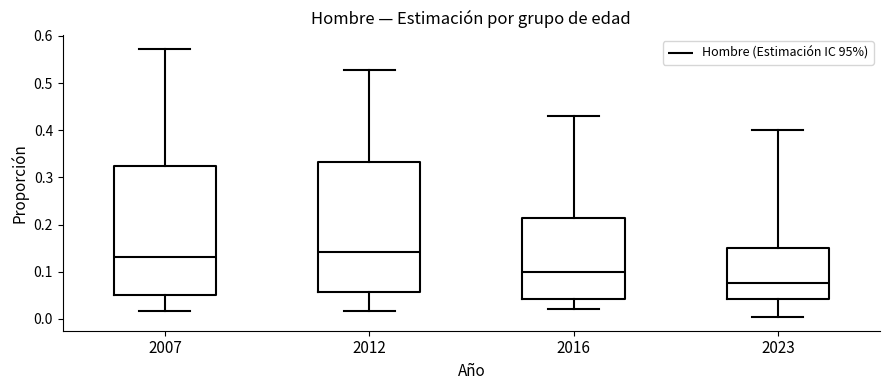

Reading left to right, transcribe this box plot: for each box, give where its median line is, the range the box spans, and where its two whiskers end, as read against the y-axis. The values are not printed on the chart, so give them approximately, as read against the axis.

2007: median 0.13, box 0.05 to 0.33, whiskers 0.02 to 0.57
2012: median 0.14, box 0.06 to 0.33, whiskers 0.02 to 0.53
2016: median 0.10, box 0.04 to 0.21, whiskers 0.02 to 0.43
2023: median 0.08, box 0.04 to 0.15, whiskers 0.00 to 0.40